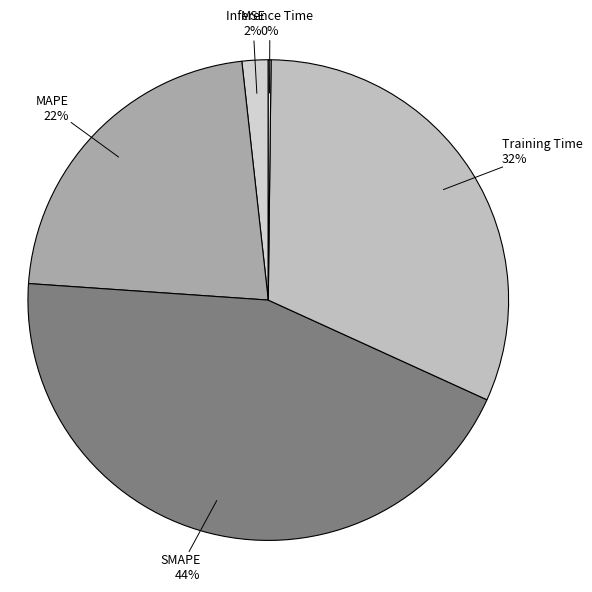

To the nearest percent, what is the difference between the largest and smallest slice percentages?

44%